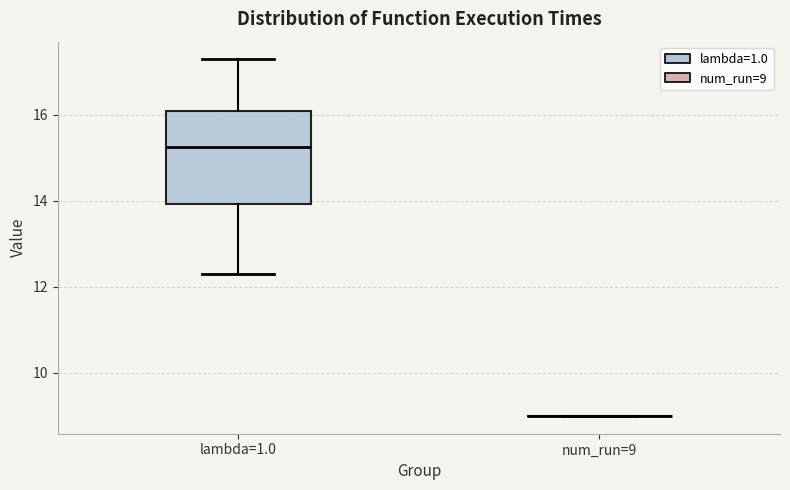

Reading left to right, transcribe this box plot: for each box, give where its median line is, the range the box spans, and where its two whiskers end, as read against the y-axis. The values are not printed on the chart, so give them approximately, as read against the axis.

lambda=1.0: median 15.2, box 14.0 to 16.0, whiskers 12.4 to 17.2
num_run=9: box collapsed to a line at 9.0, whiskers 9.0 to 9.0